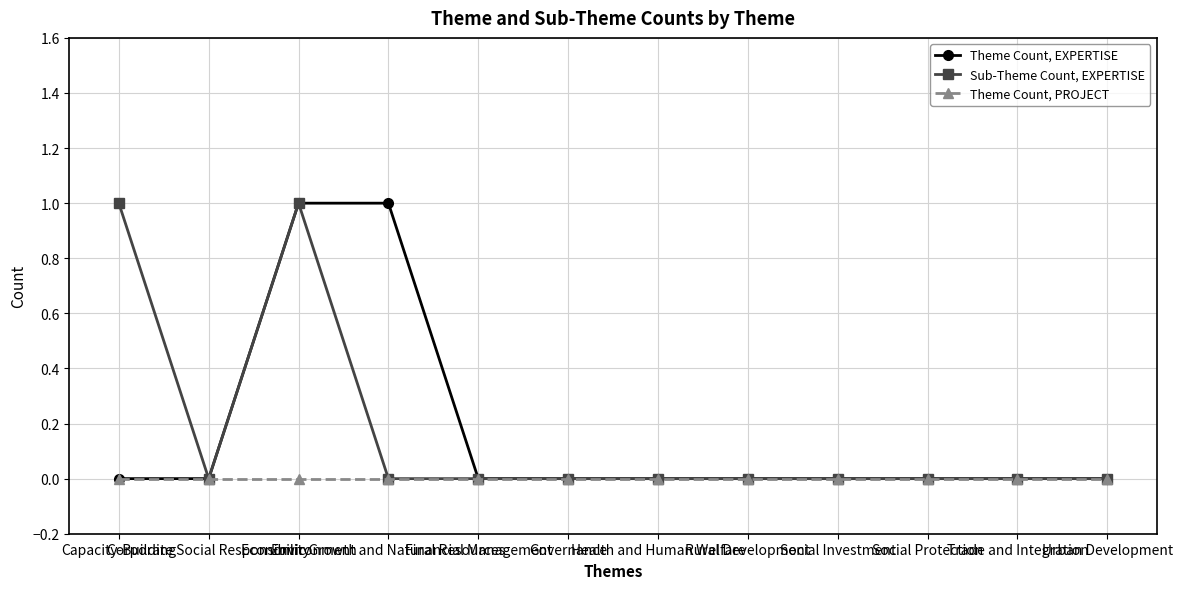

At which category does the chart reach its peak across all series?

Economic Growth